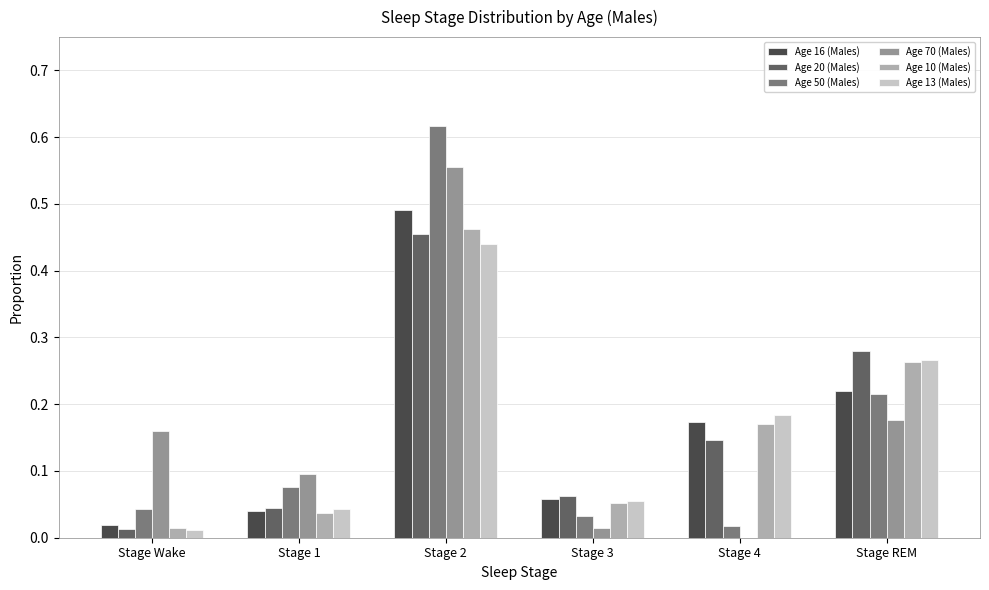

Which category has the highest value across all series?

Stage 2